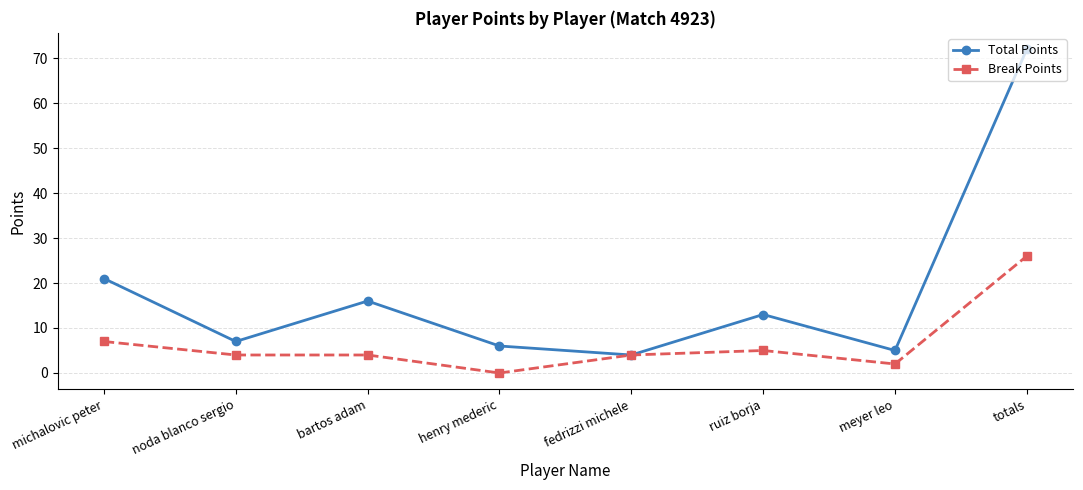

How many data points in Total Points are less than 13?

4